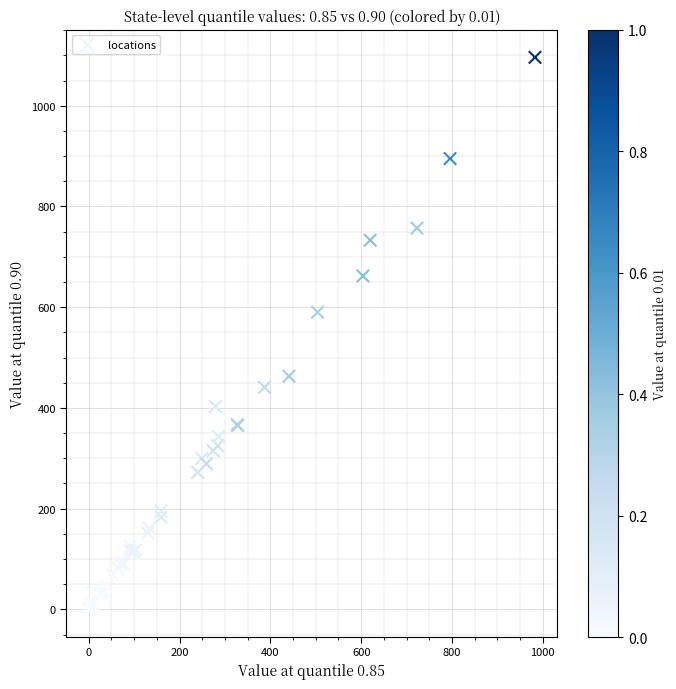

What Y value in the scatter plot is closest to 548?

590